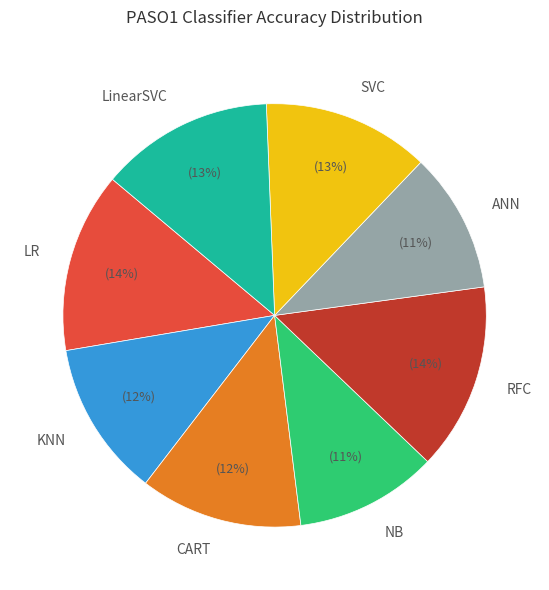

How many slices are in this pie chart?

8